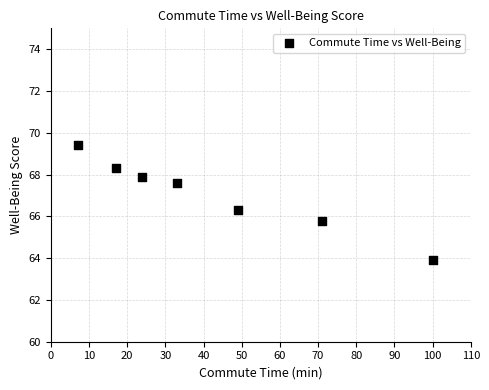

What is the average Y value?

67.0